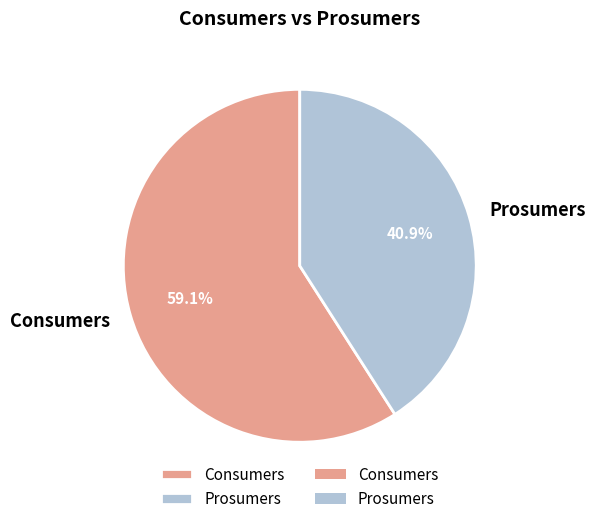

What percentage is the Prosumers slice, to the nearest percent?

41%